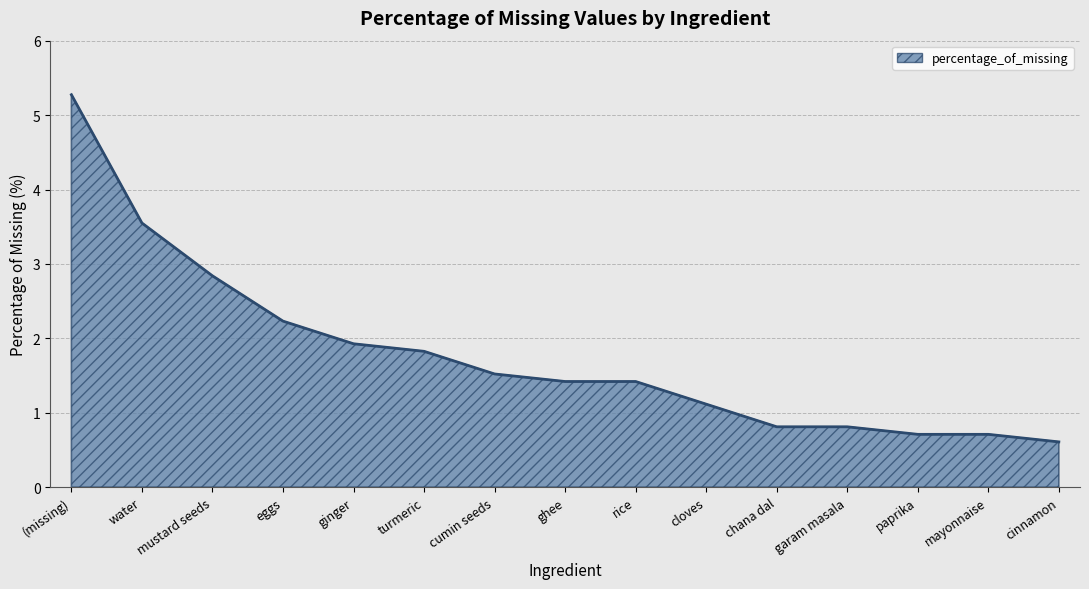

What is the smallest value displayed?

0.6